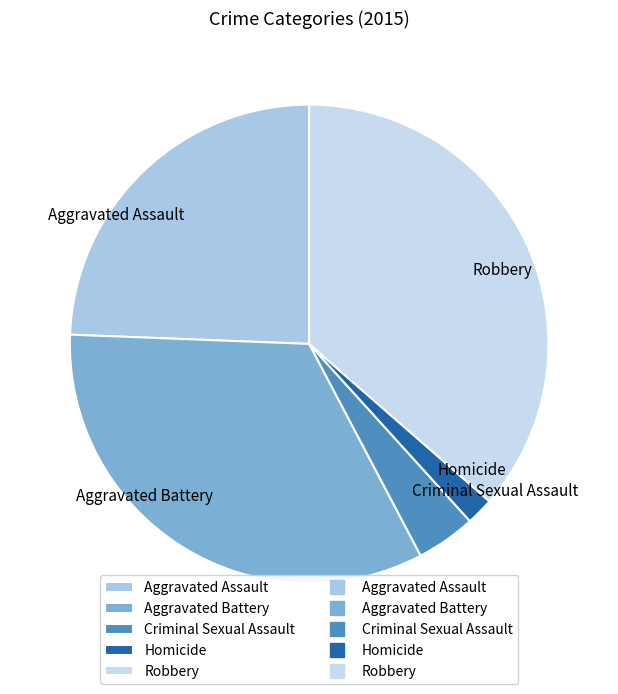

Does any single category account for the majority?

No